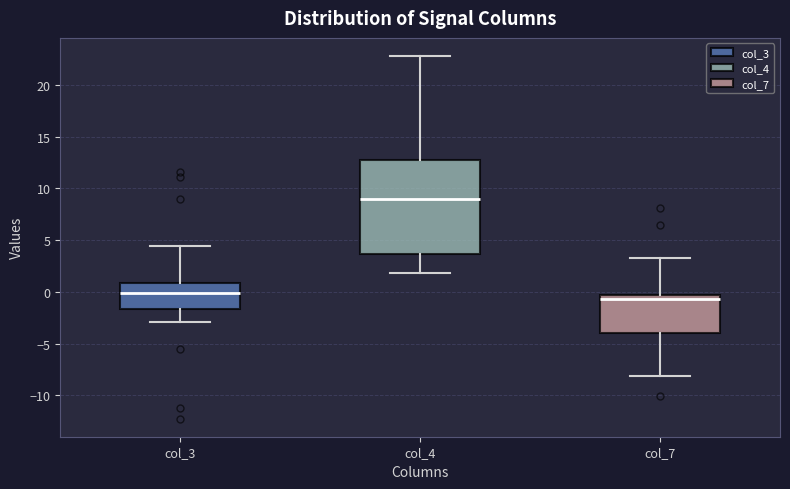

Which box is the tallest, from its lower edge to its upper edge?

col_4